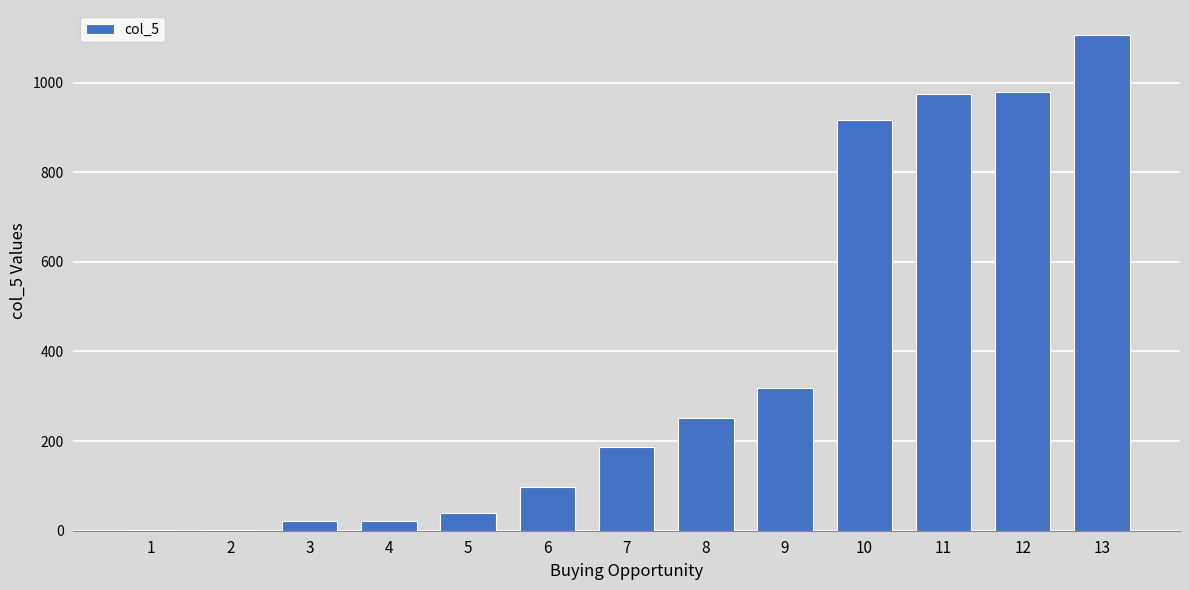

What is the sum of all values?

4916.9